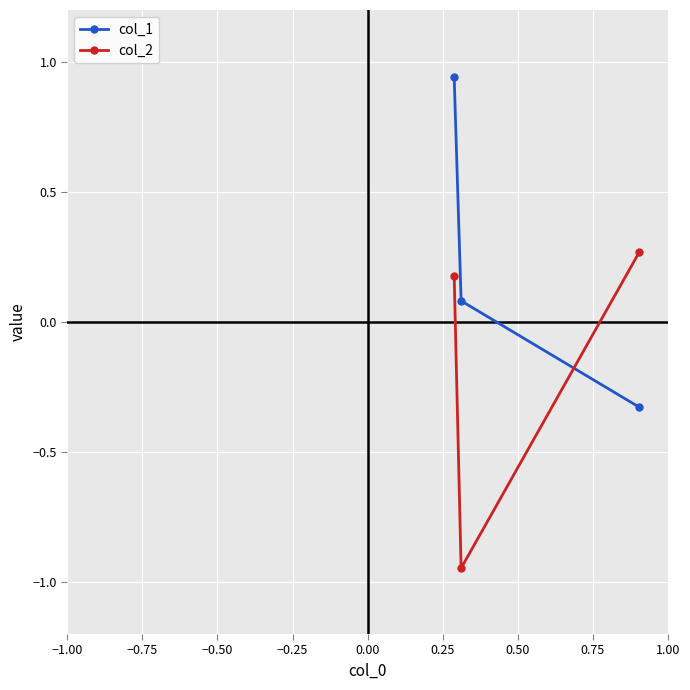

How many lines are shown in the chart?

2